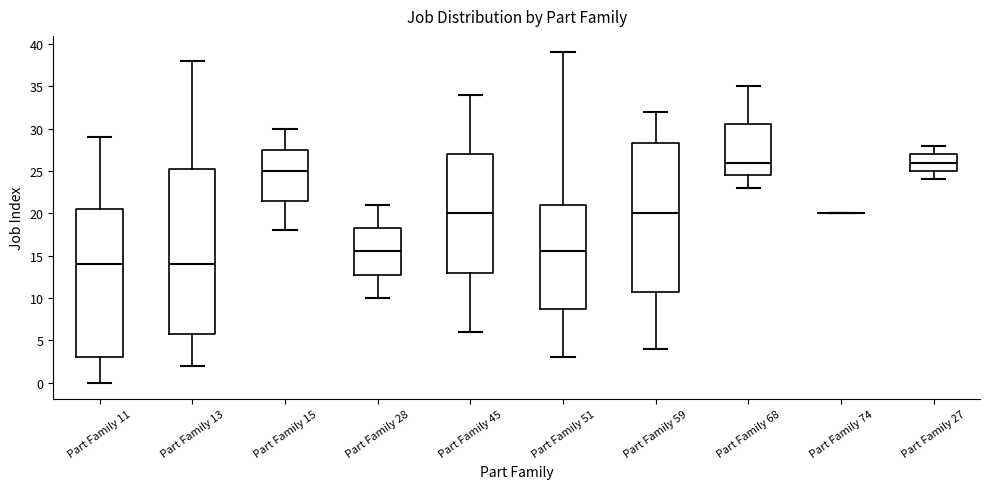

Where does the upper whisker of the box for Part Family 51 end on the y-axis? The values are not printed on the chart, so give them approximately, as read against the axis.

39.0